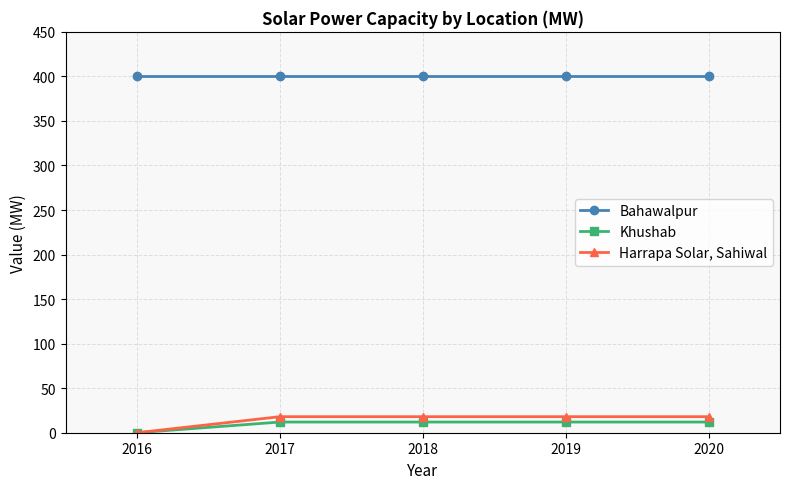

True or false: Bahawalpur and Khushab intersect in this chart.

False